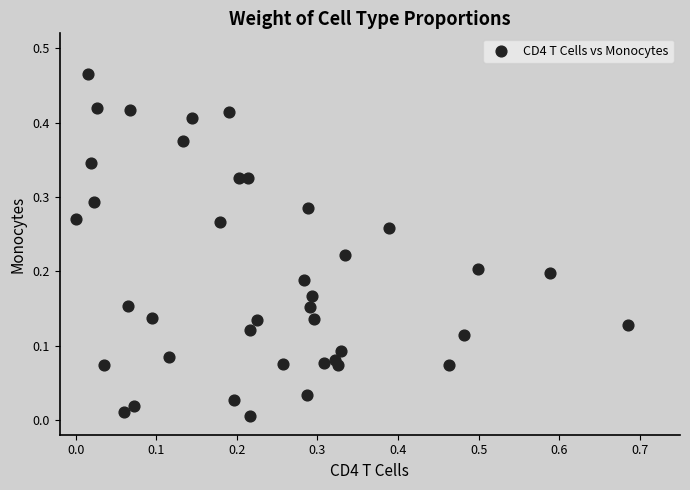

What is the range of X values (max minus min)?

0.7